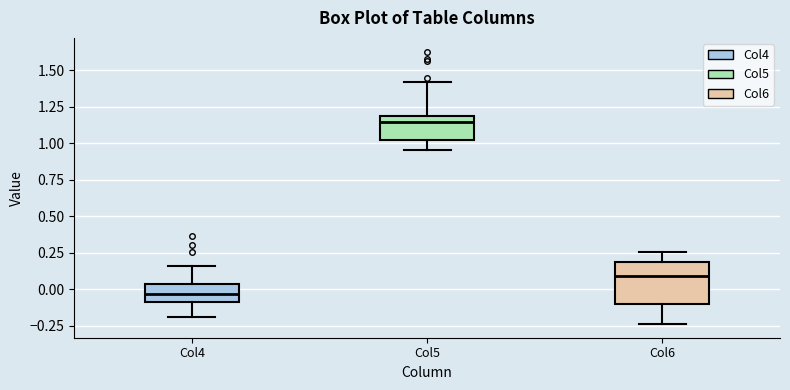

Which box has the lowest median line?

Col4